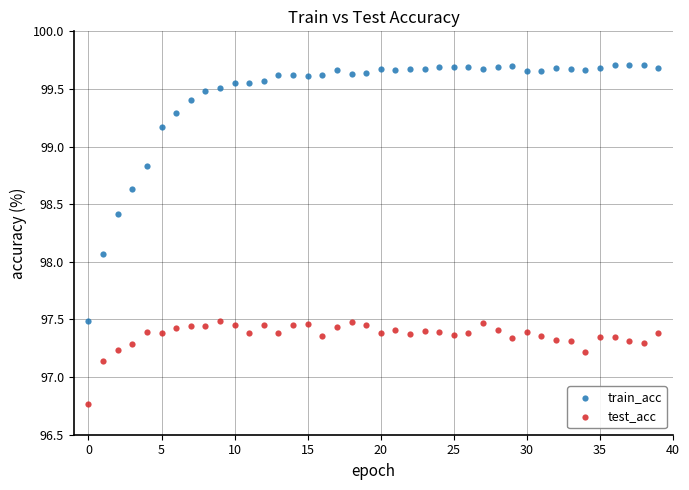

Which series reaches the minimum Y coordinate?

test_acc